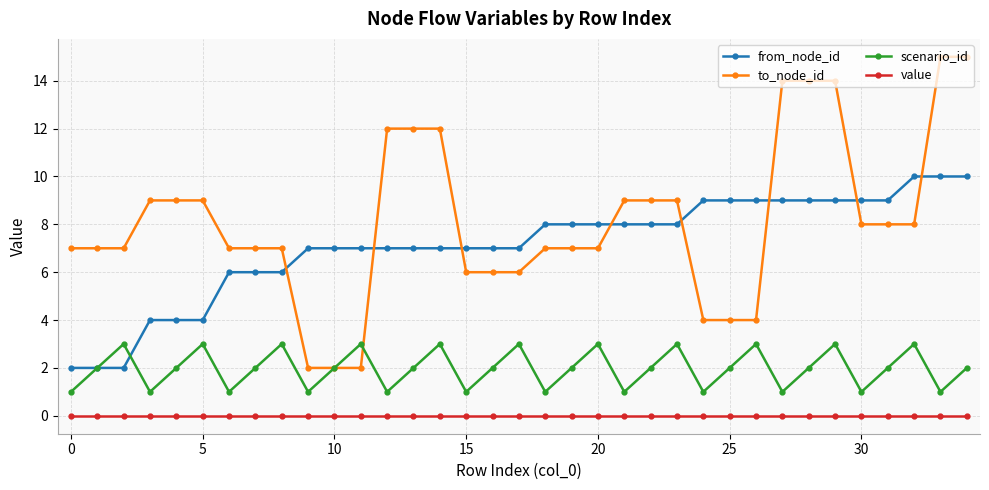

Reading left to right, list all the values displayed in this chart.

from_node_id: 2	2	2	4	4	4	6	6	6	7	7	7	7	7	7	7	7	7	8	8	8	8	8	8	9	9	9	9	9	9	9	9	10	10	10
to_node_id: 7	7	7	9	9	9	7	7	7	2	2	2	12	12	12	6	6	6	7	7	7	9	9	9	4	4	4	14	14	14	8	8	8	15	15
scenario_id: 1	2	3	1	2	3	1	2	3	1	2	3	1	2	3	1	2	3	1	2	3	1	2	3	1	2	3	1	2	3	1	2	3	1	2
value: 0	0	0	0	0	0	0	0	0	0	0	0	0	0	0	0	0	0	0	0	0	0	0	0	0	0	0	0	0	0	0	0	0	0	0